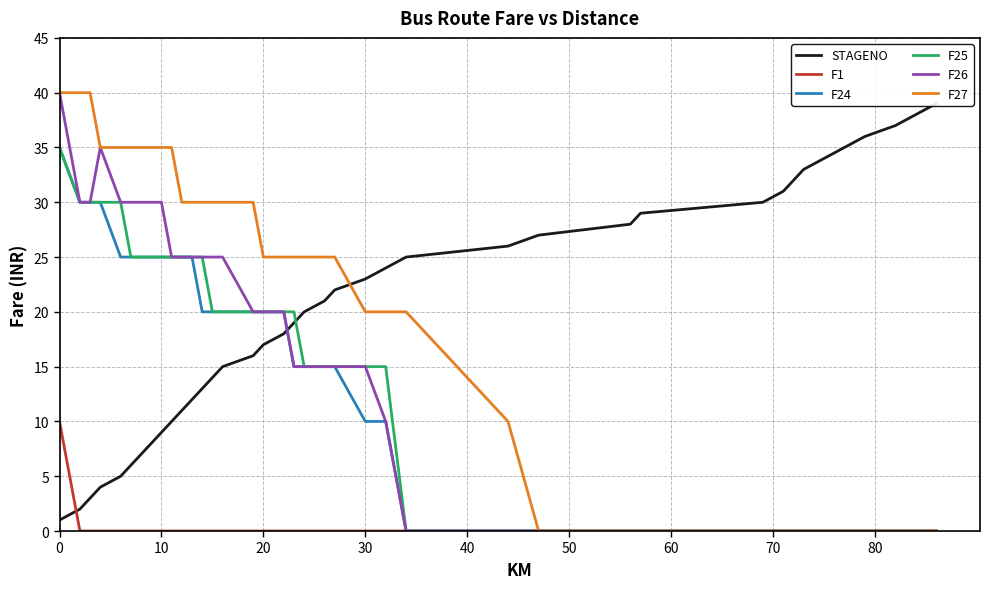

What is the highest value of the F27 series?

40